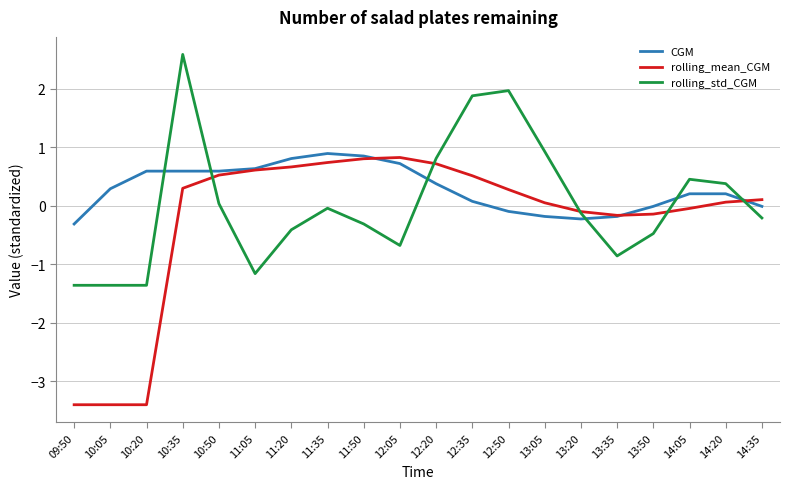

Which category has the highest value across all series?

10:35